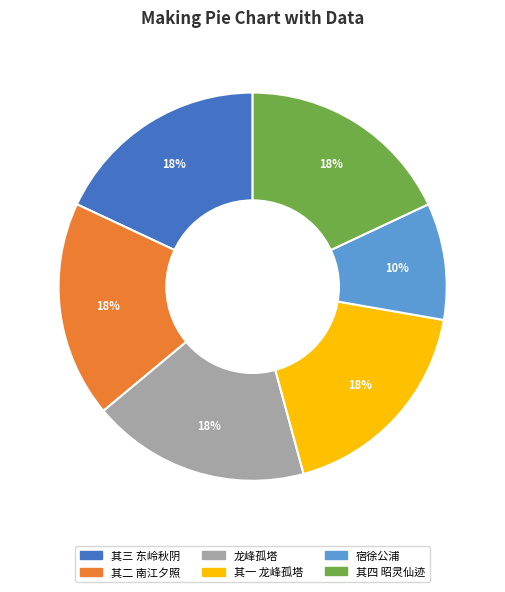

To the nearest percent, what is the average slice percentage?

17%